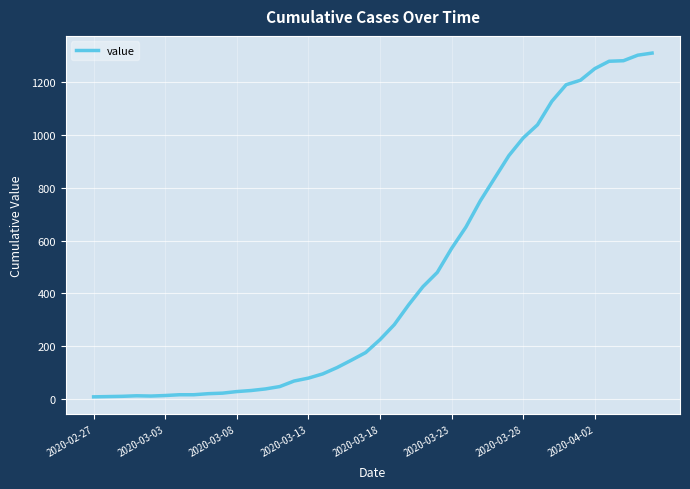

What is the difference between the maximum and minimum values?

1304